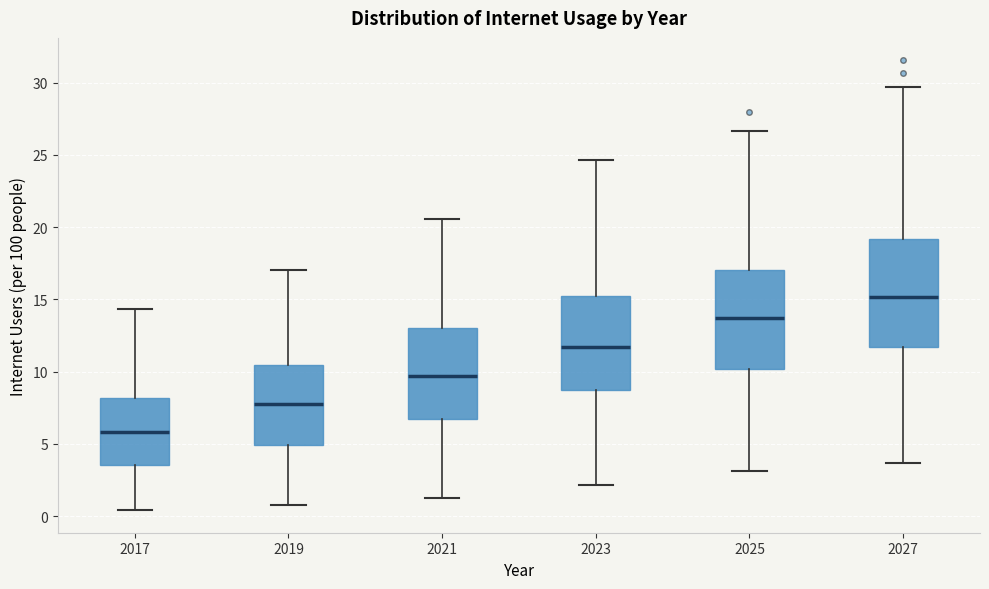

Which box's median line is the highest?

2027